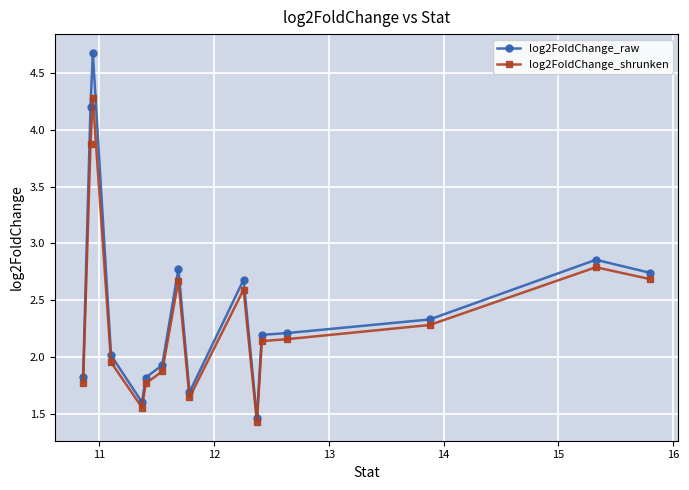

What is the value of the log2FoldChange_shrunken point at the 15th from the left?

2.8